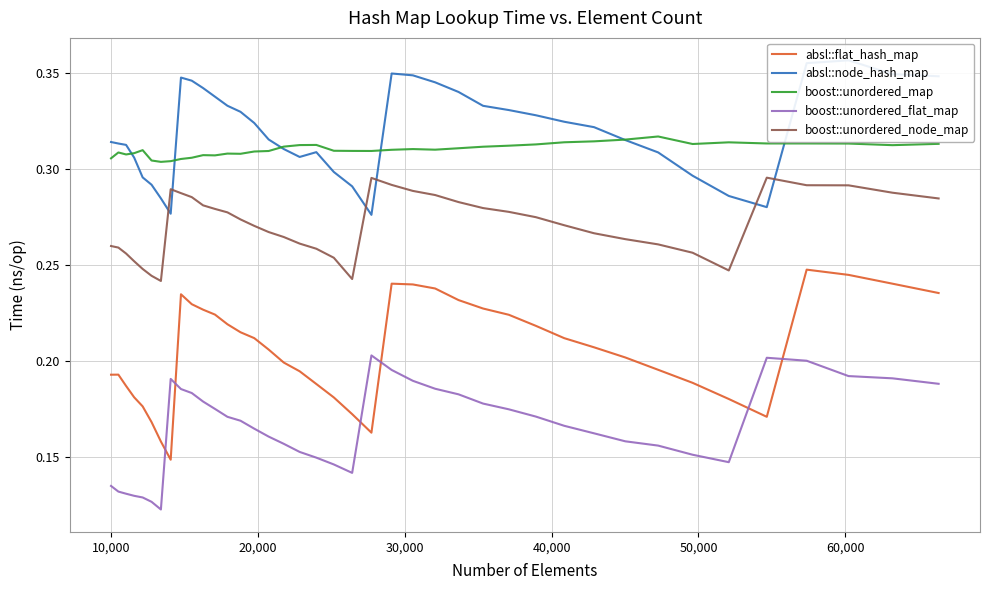

True or false: boost::unordered_flat_map and boost::unordered_node_map intersect in this chart.

False